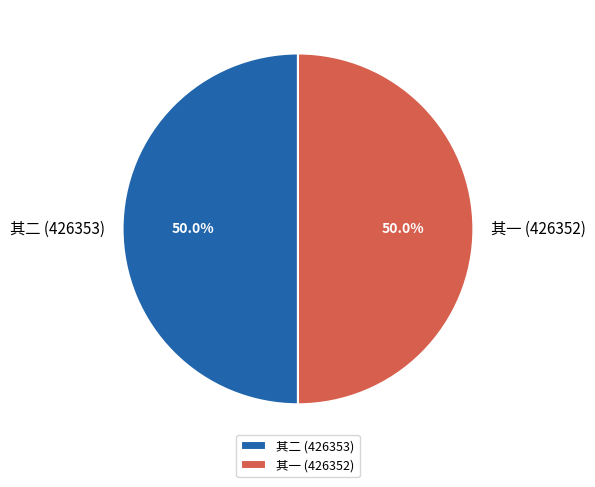

What is the ratio of the value at 其一 (426352) to the value at 其二 (426353)?

1.0